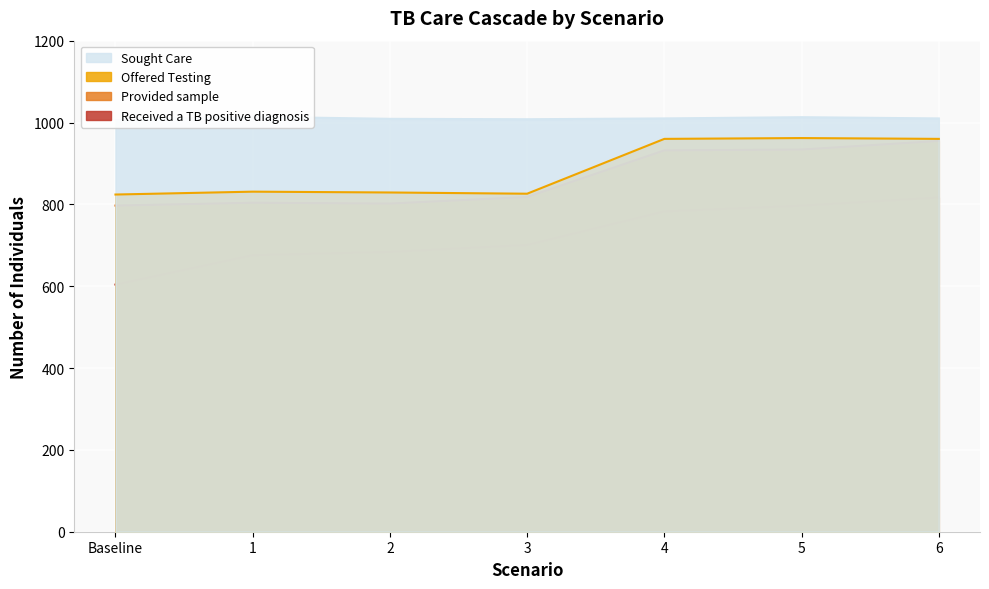

The value of Offered Testing at 5 is 962. True or false?

True